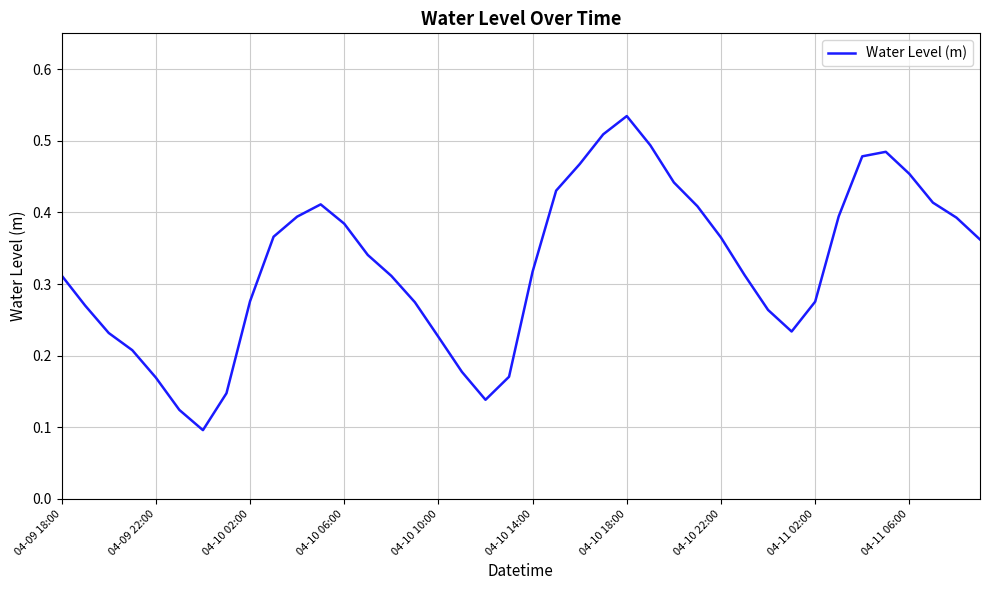

How many lines are shown in the chart?

1